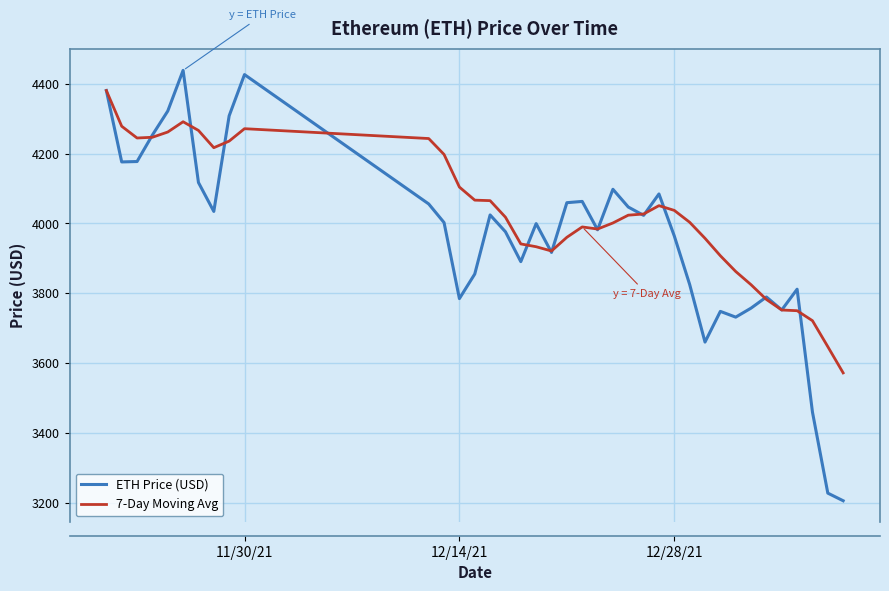

Which series has the largest range (max minus min)?

ETH Price (USD)